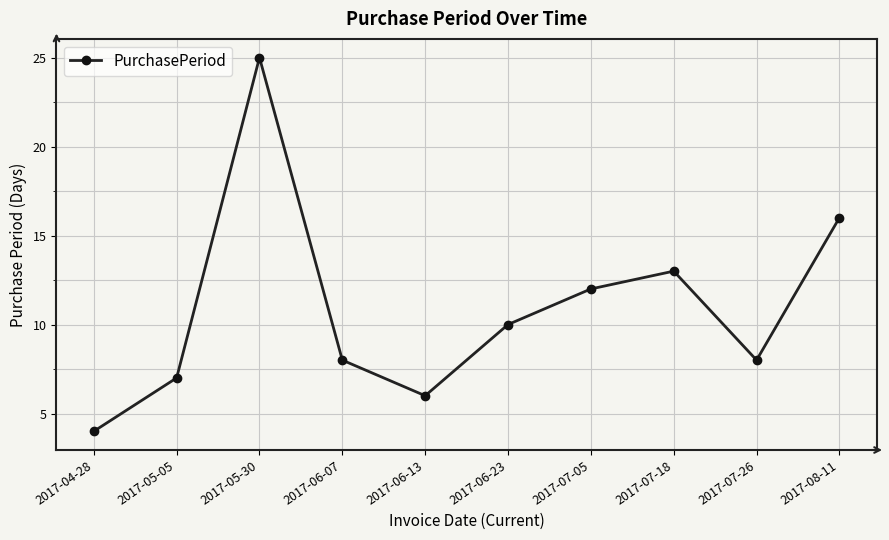

What is the label of the 1st point from the left?

2017-04-28